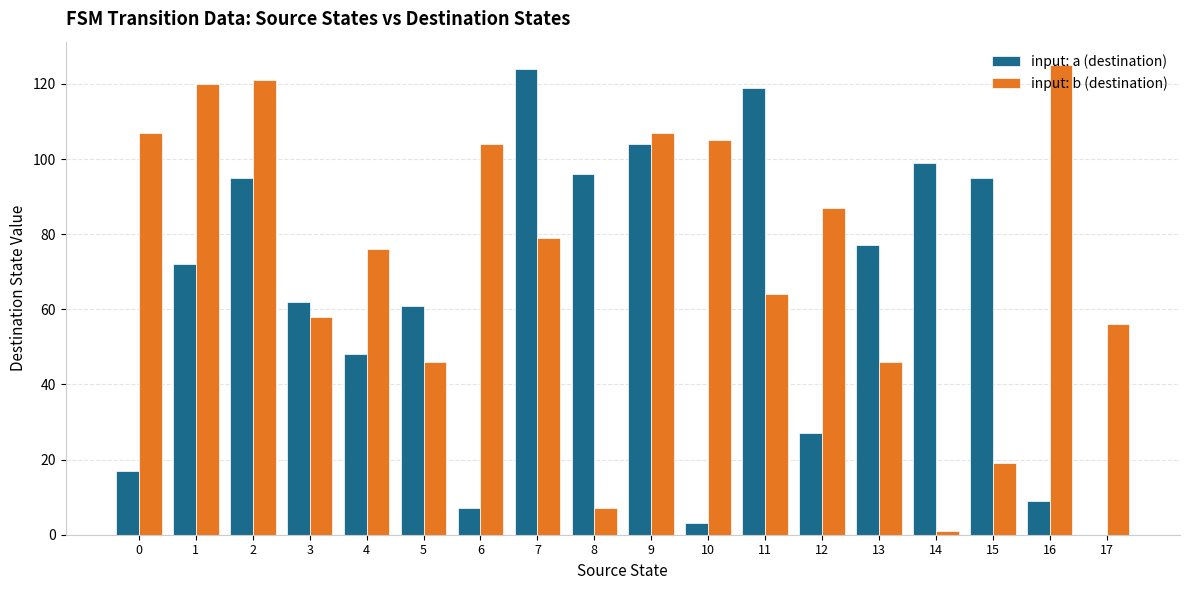

What is the greatest value displayed?

125